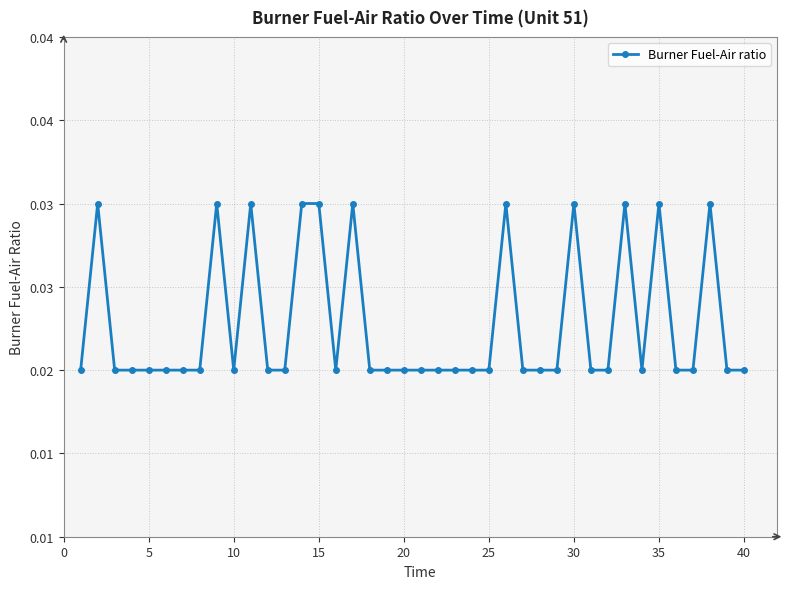

Does the chart have visible grid lines?

Yes